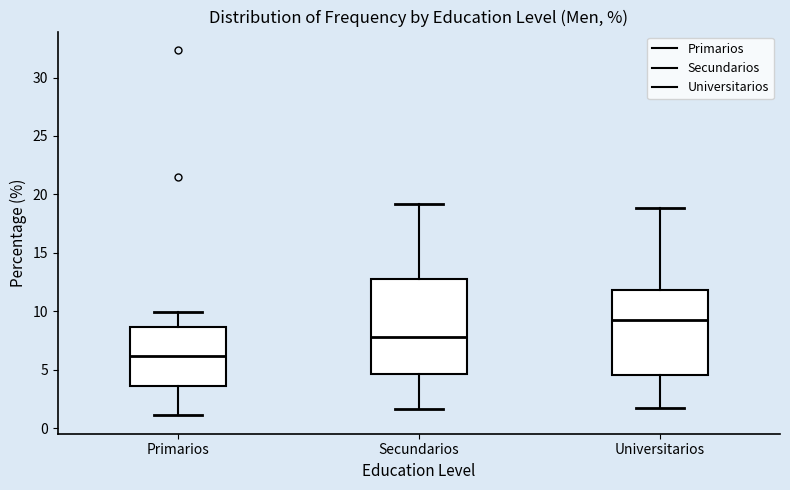

Comparing the boxes themselves (not the whiskers), which one is the tallest?

Secundarios